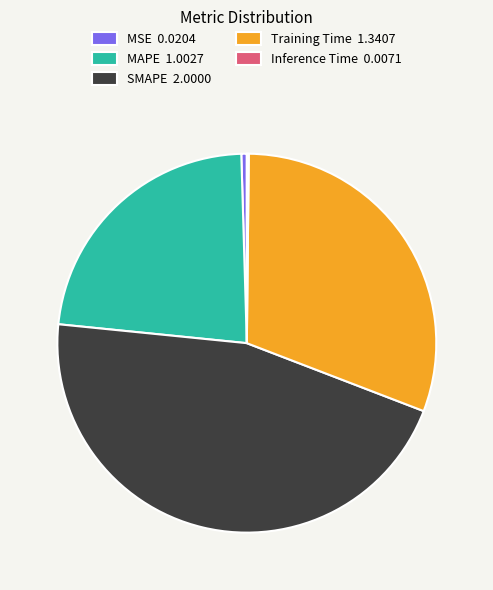

Does MSE represent more than half of the total?

No